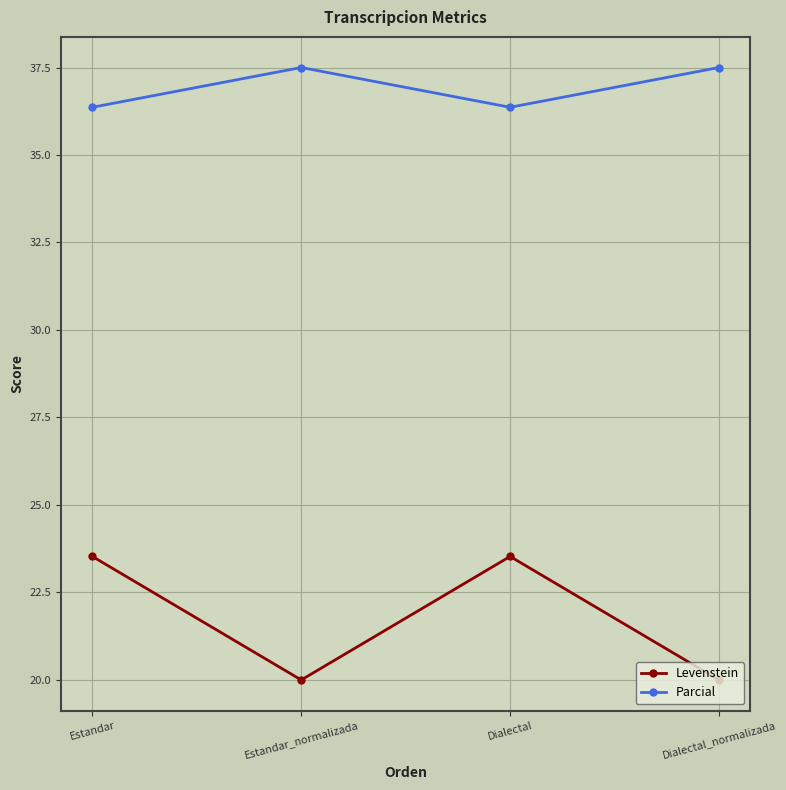

True or false: Levenstein and Parcial cross at least once.

False